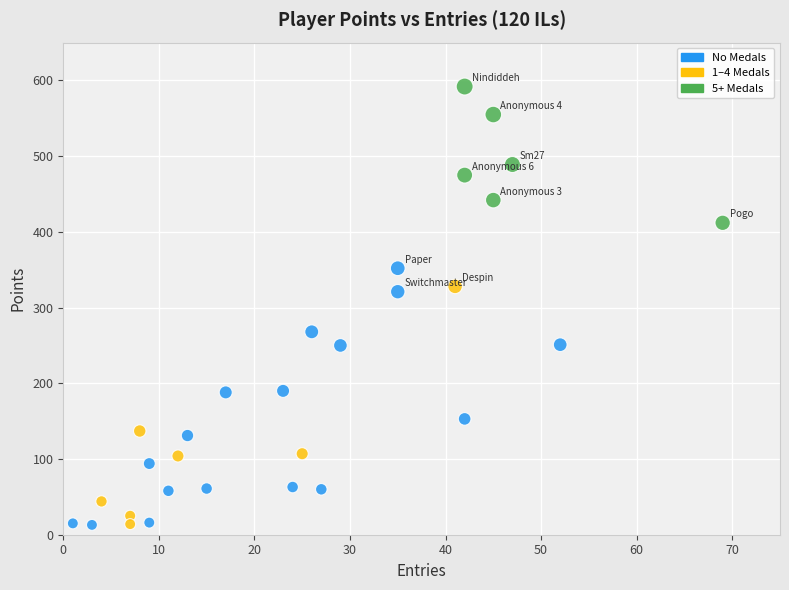

What Y value in the scatter plot is closest to 302?

321